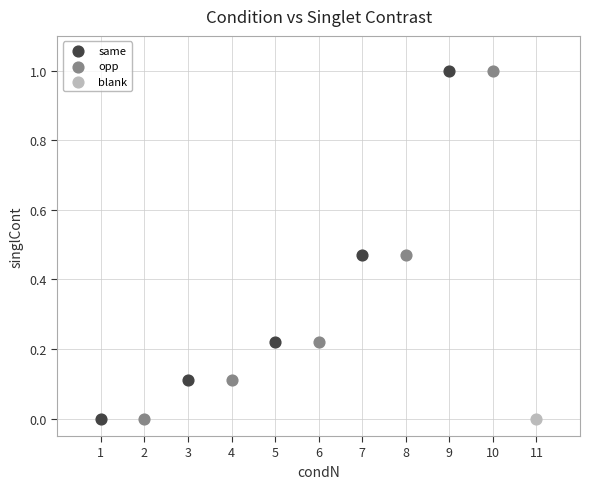

What are all the series names shown in the legend?

same, opp, blank